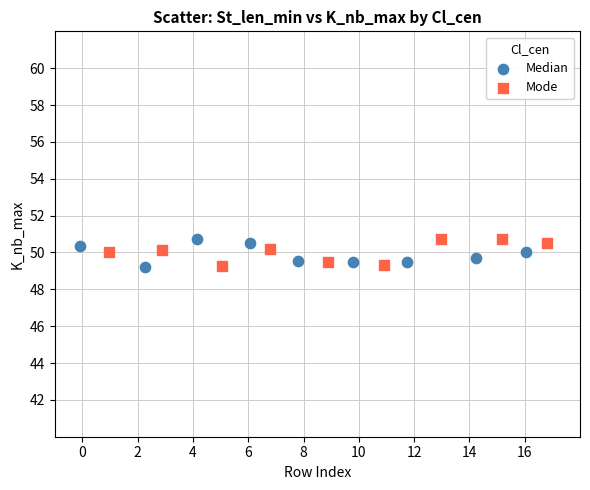

What are all the series names shown in the legend?

Median, Mode